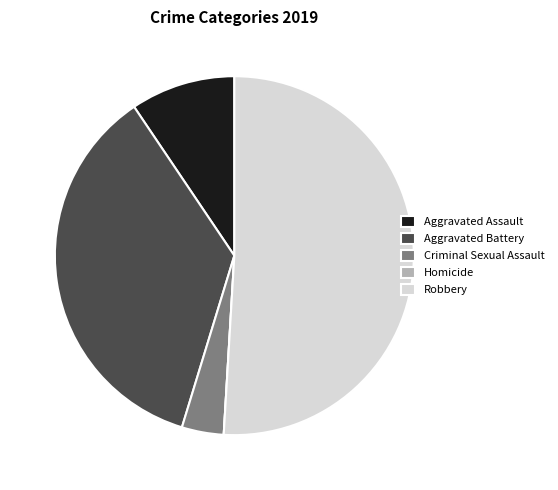

Do Aggravated Battery and Robbery together represent more than half of the pie?

Yes